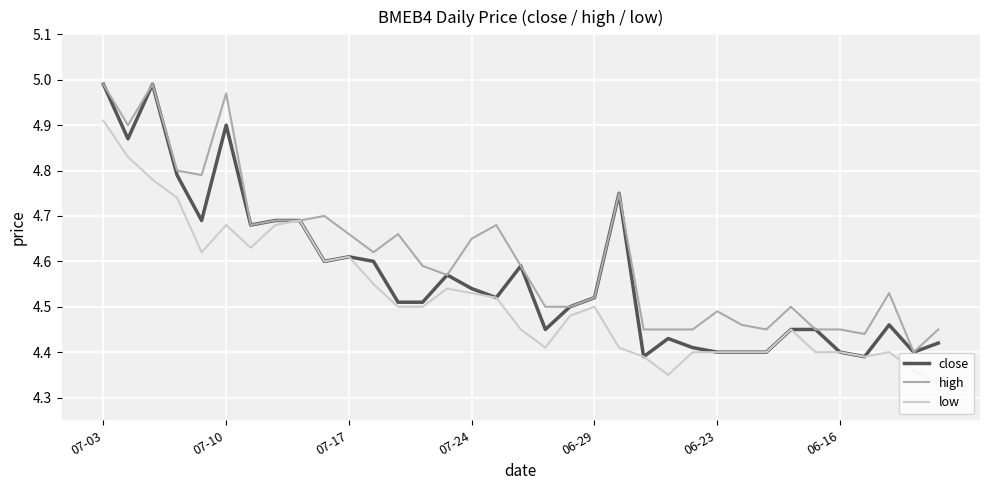

Rank the series by their average value, from lowest to highest.

low, close, high